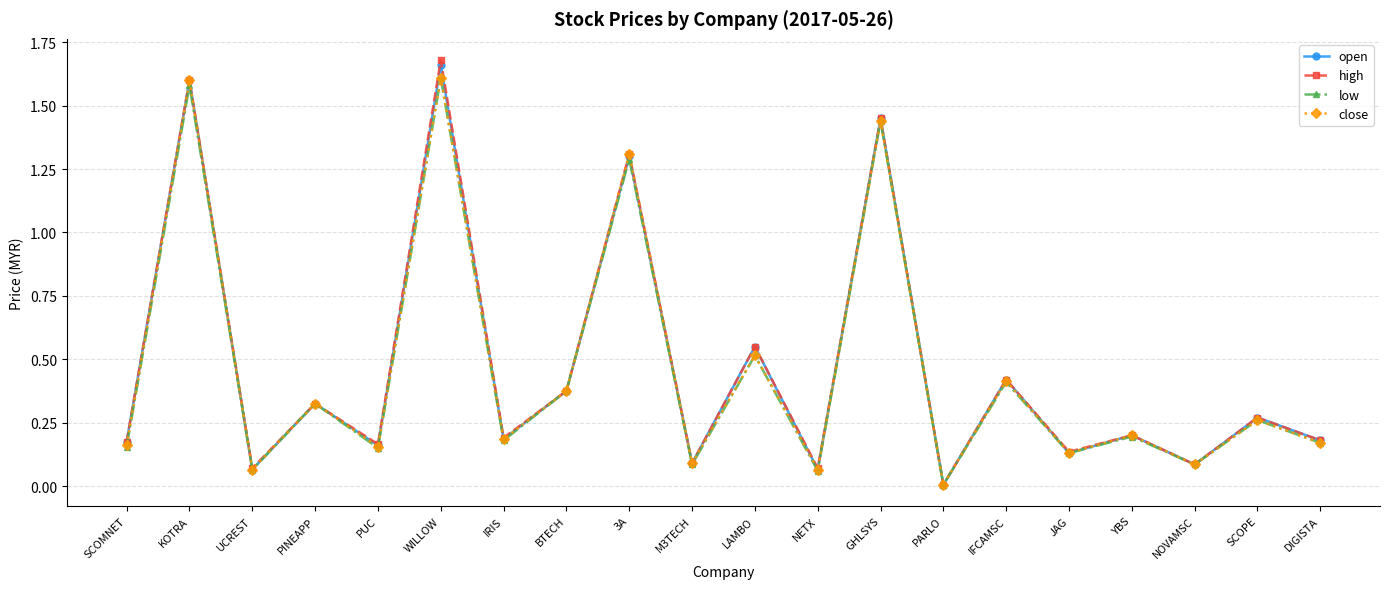

Which category has the highest value across all series?

WILLOW